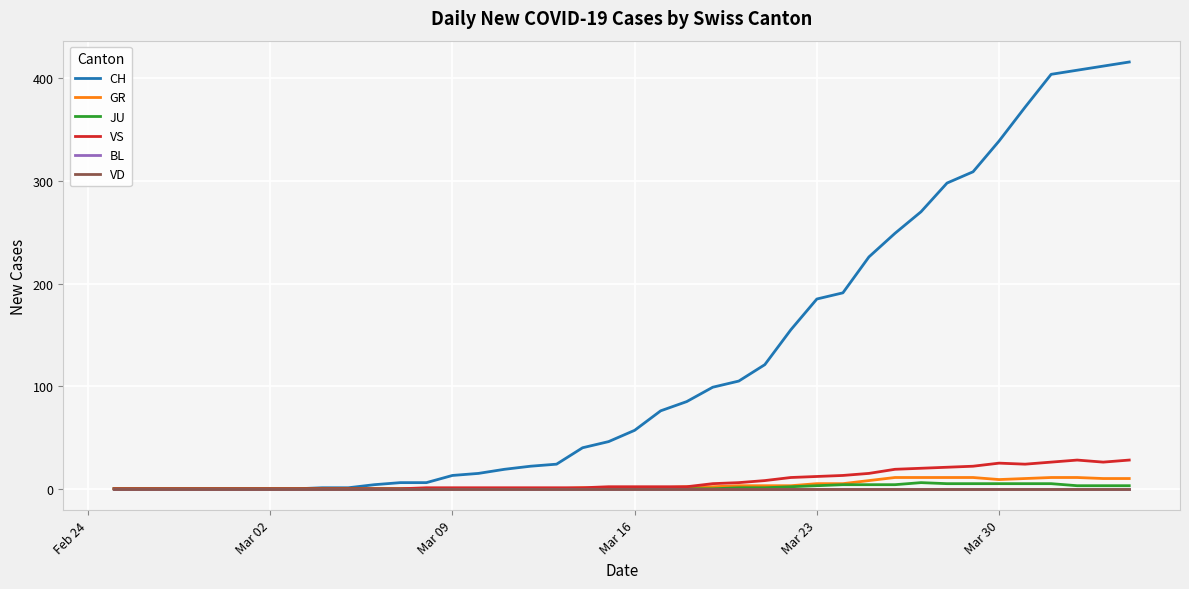

True or false: VS has more than 1 points higher than both neighbors.

True